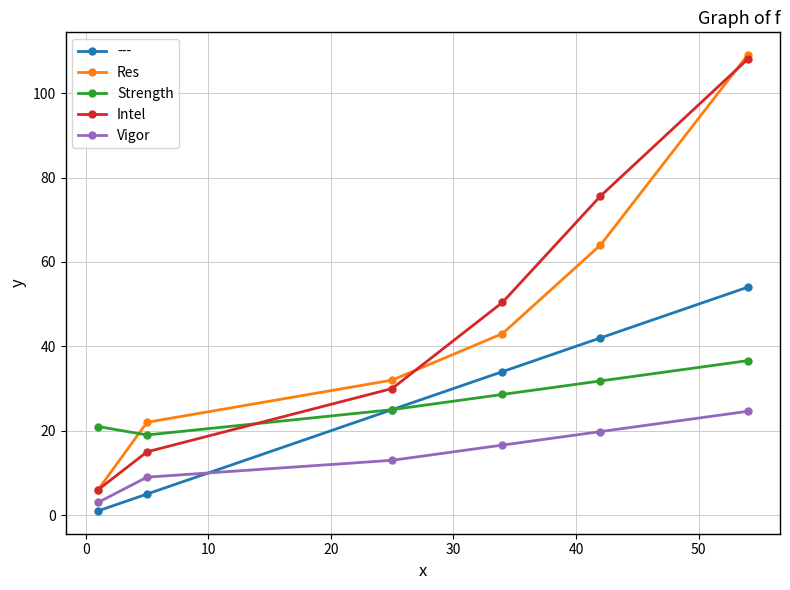

Which series has the widest spread of values?

Res